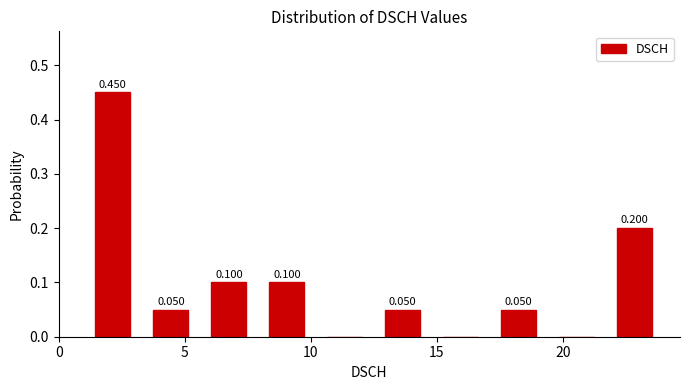

Which range on the x-axis has the tallest bar?

1.0 to 3.3